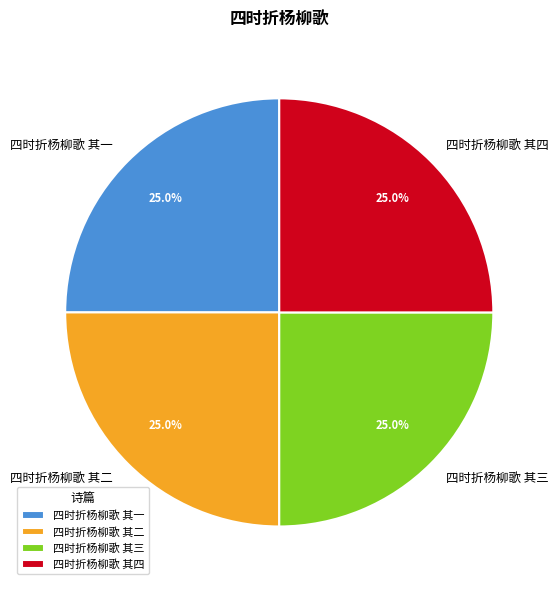

Is there a majority slice in this chart?

No